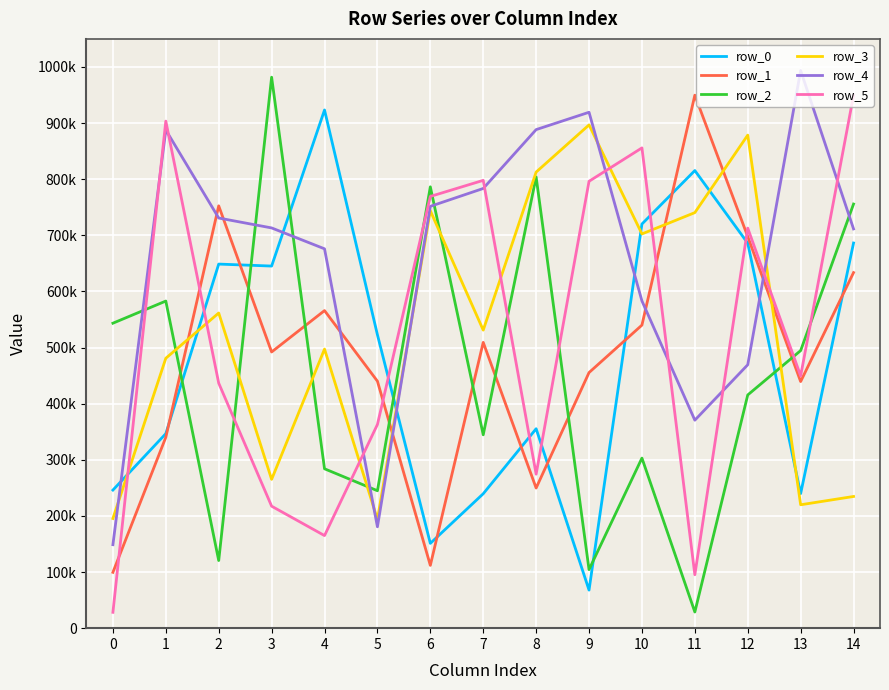

Where is the first local maximum for row_5?

1